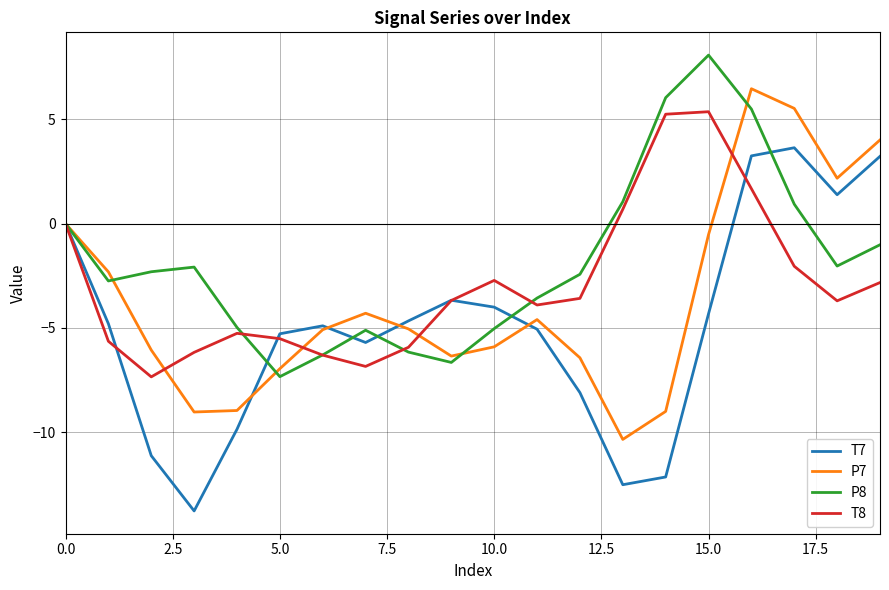

What is the average value of the P7 series?

-3.6